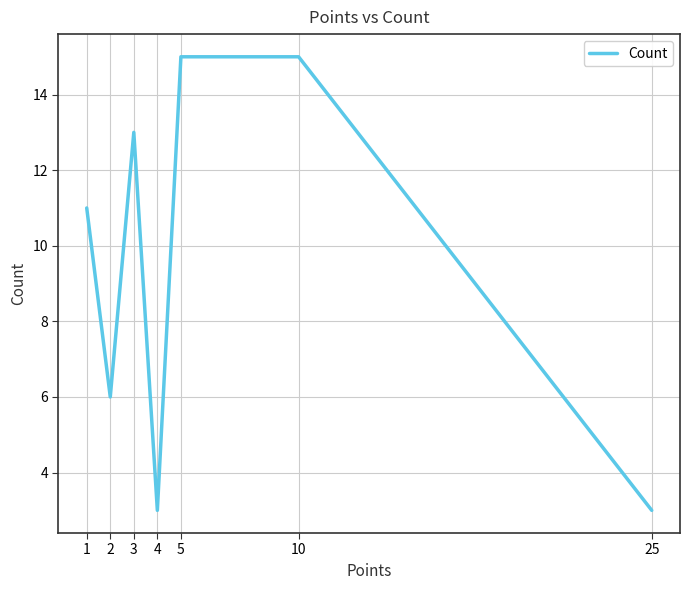

Reading right to left, transcribe all the data shown in this chart.

3	15	15	3	13	6	11